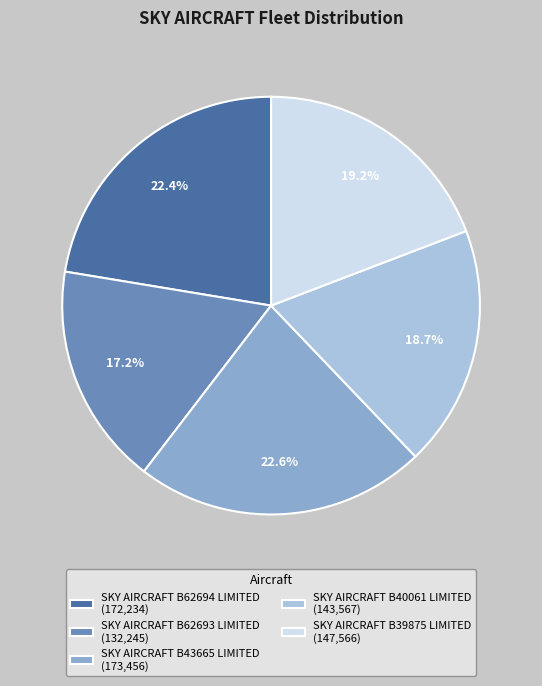

Is the sum of SKY AIRCRAFT B40061 LIMITED and SKY AIRCRAFT B39875 LIMITED greater than half?

No